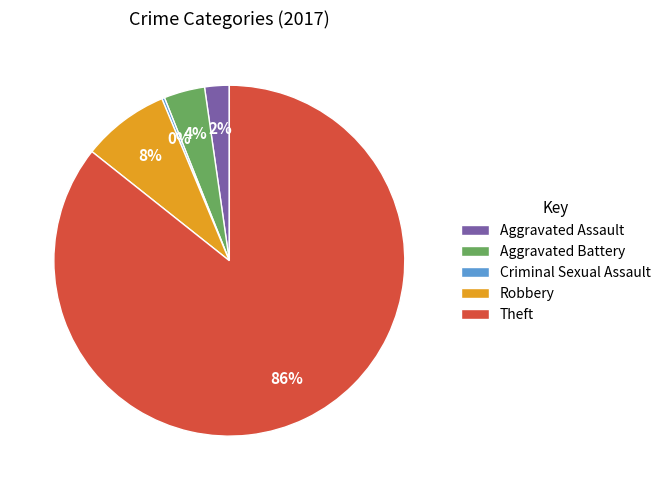

Which has a higher value, Theft or Robbery?

Theft